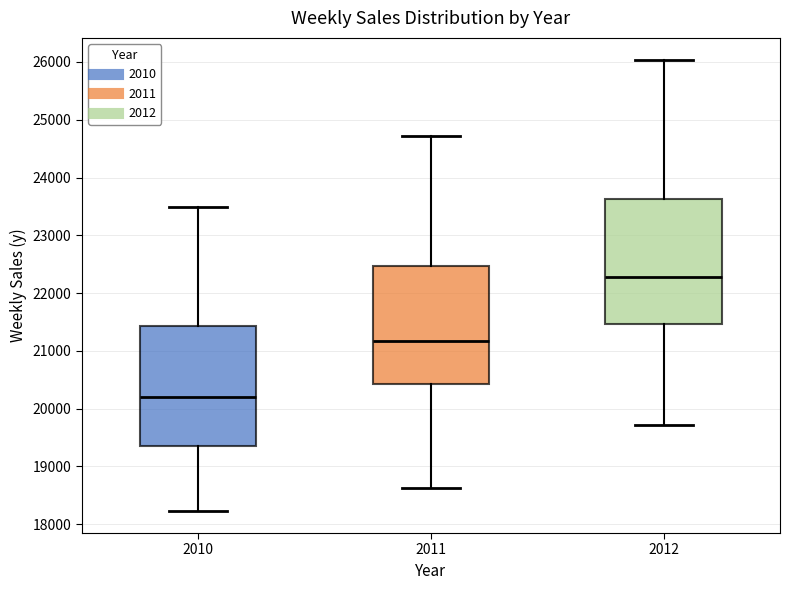

Reading left to right, read every box against the y-axis: the position of its median line, the range the box covers, and the ends of its whiskers. The values are not printed on the chart, so give them approximately, as read against the axis.

2010: median 20200, box 19400 to 21400, whiskers 18200 to 23500
2011: median 21200, box 20400 to 22500, whiskers 18600 to 24700
2012: median 22300, box 21500 to 23600, whiskers 19700 to 26000